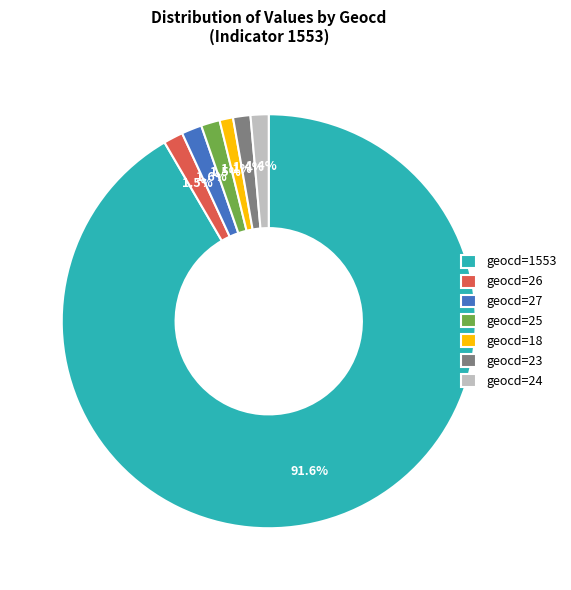

Which category has the biggest portion of the pie?

geocd=1553